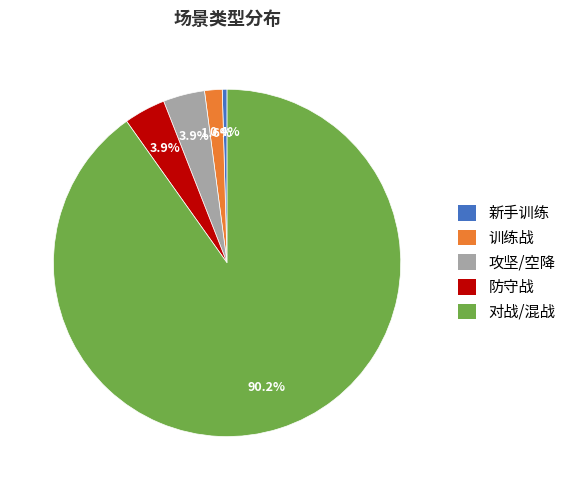

Is there any slice that represents more than half of the pie?

Yes